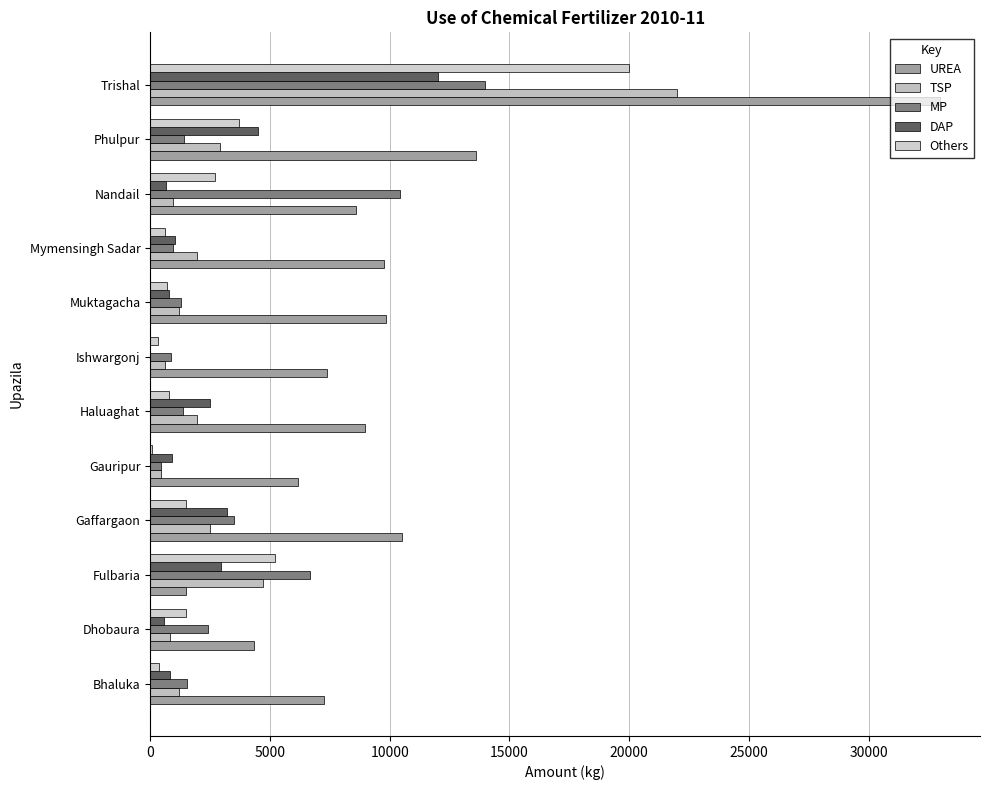

How many data points does each series have?

12